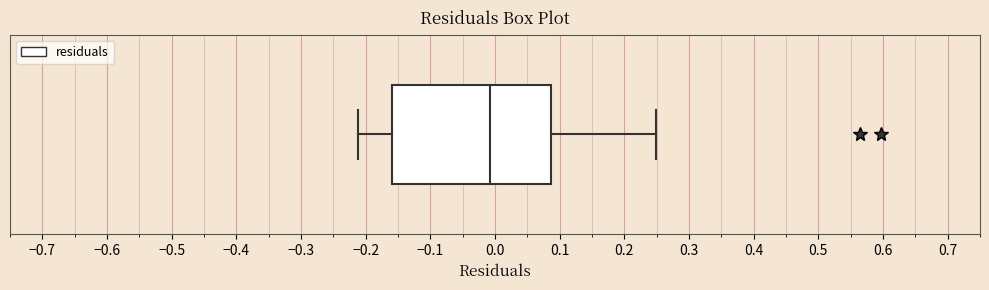

Where is the right edge of the box on the x-axis? The values are not printed on the chart, so give them approximately, as read against the axis.

0.09